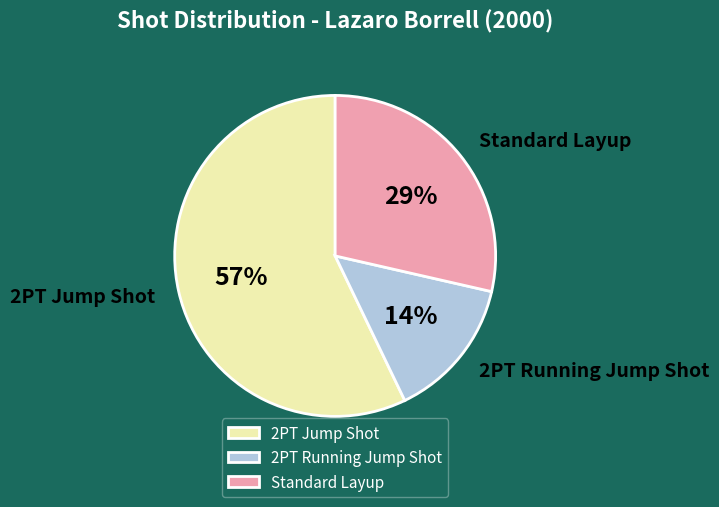

Is there any slice that represents more than half of the pie?

Yes